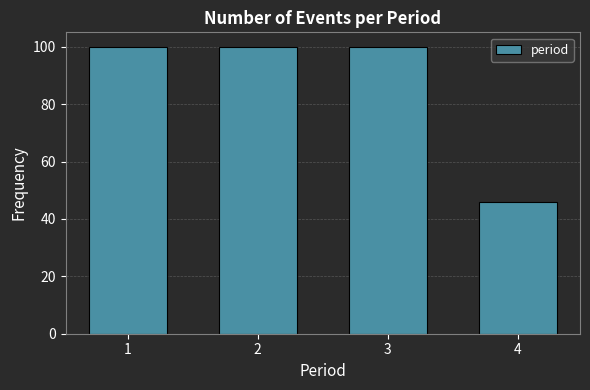

Reading right to left, transcribe all the data shown in this chart.

46	100	100	100